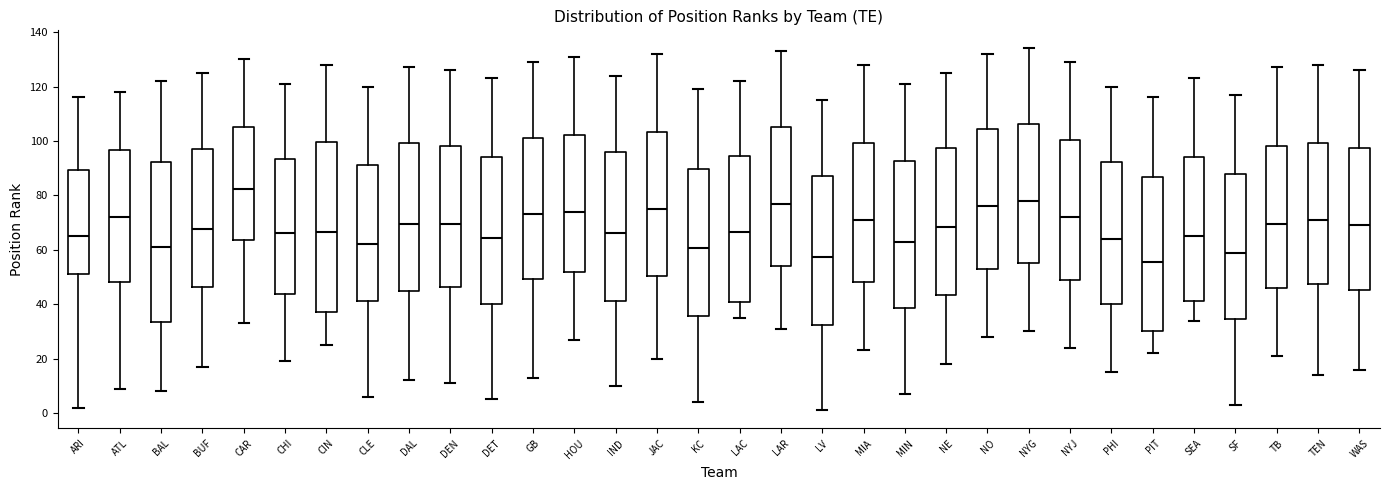

Reading left to right, read every box against the y-axis: the position of its median line, the range the box covers, and the ends of its whiskers. The values are not printed on the chart, so give them approximately, as read against the axis.

ARI: median 66, box 52 to 90, whiskers 2 to 116
ATL: median 72, box 48 to 96, whiskers 10 to 118
BAL: median 62, box 34 to 92, whiskers 8 to 122
BUF: median 68, box 46 to 98, whiskers 18 to 126
CAR: median 82, box 64 to 106, whiskers 34 to 130
CHI: median 66, box 44 to 94, whiskers 20 to 122
CIN: median 66, box 38 to 100, whiskers 26 to 128
CLE: median 62, box 42 to 92, whiskers 6 to 120
DAL: median 70, box 46 to 100, whiskers 12 to 128
DEN: median 70, box 46 to 98, whiskers 12 to 126
DET: median 64, box 40 to 94, whiskers 6 to 124
GB: median 74, box 50 to 102, whiskers 14 to 130
HOU: median 74, box 52 to 102, whiskers 28 to 132
IND: median 66, box 42 to 96, whiskers 10 to 124
JAC: median 76, box 50 to 104, whiskers 20 to 132
KC: median 60, box 36 to 90, whiskers 4 to 120
LAC: median 66, box 40 to 94, whiskers 36 to 122
LAR: median 78, box 54 to 106, whiskers 32 to 134
LV: median 58, box 32 to 88, whiskers 2 to 116
MIA: median 72, box 48 to 100, whiskers 24 to 128
MIN: median 64, box 38 to 92, whiskers 8 to 122
NE: median 68, box 44 to 98, whiskers 18 to 126
NO: median 76, box 54 to 104, whiskers 28 to 132
NYG: median 78, box 56 to 106, whiskers 30 to 134
NYJ: median 72, box 50 to 100, whiskers 24 to 130
PHI: median 64, box 40 to 92, whiskers 16 to 120
PIT: median 56, box 30 to 86, whiskers 22 to 116
SEA: median 66, box 42 to 94, whiskers 34 to 124
SF: median 60, box 34 to 88, whiskers 4 to 118
TB: median 70, box 46 to 98, whiskers 22 to 128
TEN: median 72, box 48 to 100, whiskers 14 to 128
WAS: median 70, box 46 to 98, whiskers 16 to 126